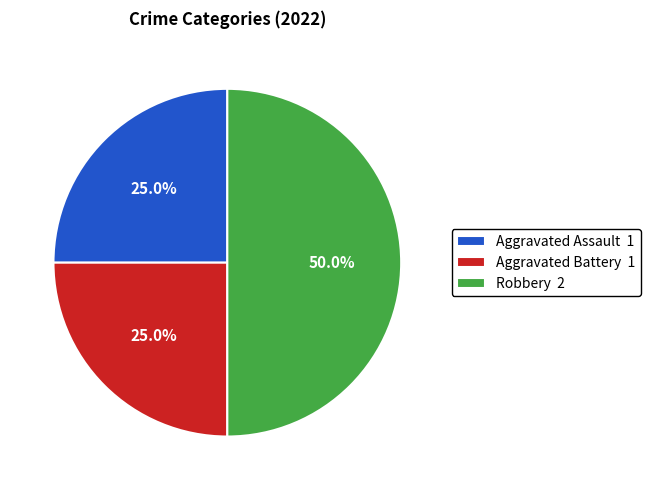

Does Aggravated Assault 1 account for over 50% of the chart?

No